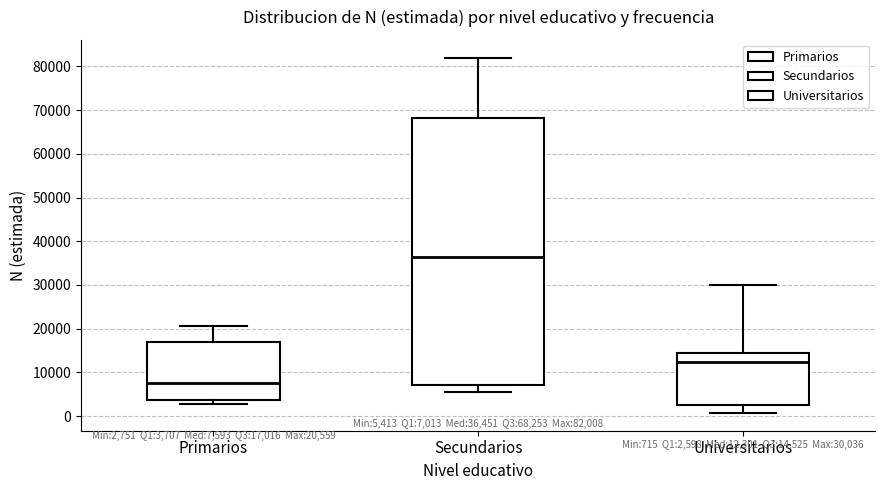

Which box has the highest median line?

Secundarios